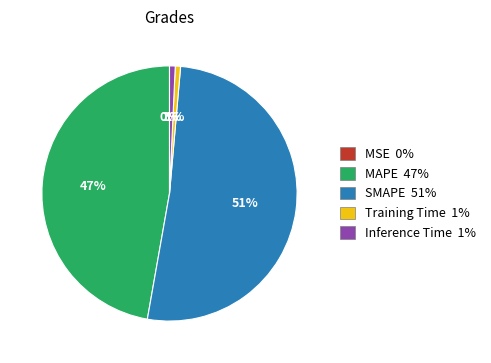

To the nearest percent, what is the average slice percentage?

20%